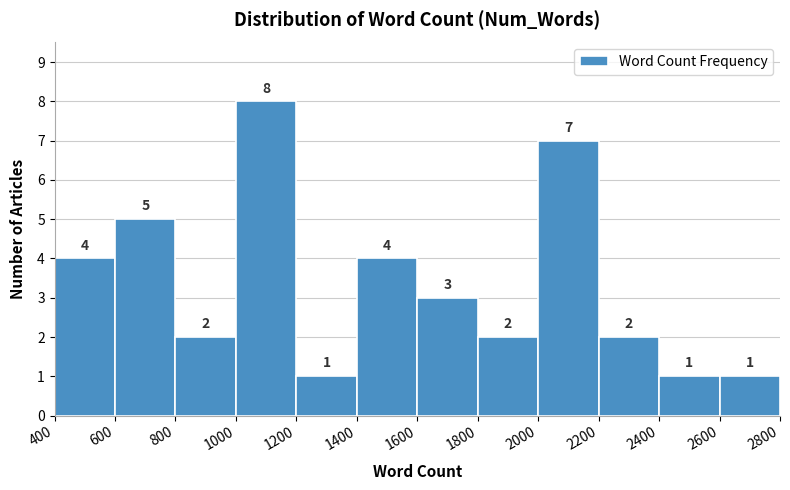

Reading left to right, transcribe this chart: for each bar, give the range it covers on the x-axis and its height.

400 to 600: 4
600 to 800: 5
800 to 1000: 2
1000 to 1200: 8
1200 to 1400: 1
1400 to 1600: 4
1600 to 1800: 3
1800 to 2000: 2
2000 to 2200: 7
2200 to 2400: 2
2400 to 2600: 1
2600 to 2800: 1